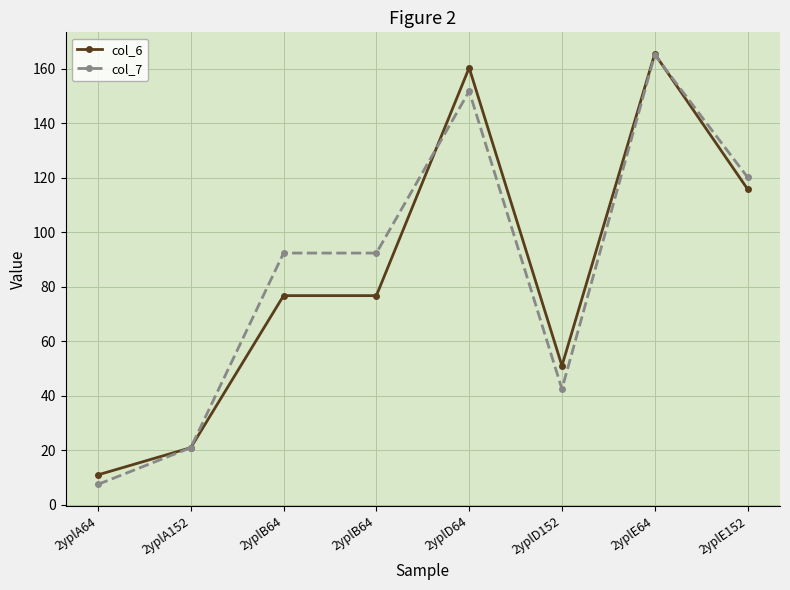

Is this an area chart (filled region under the line)?

No